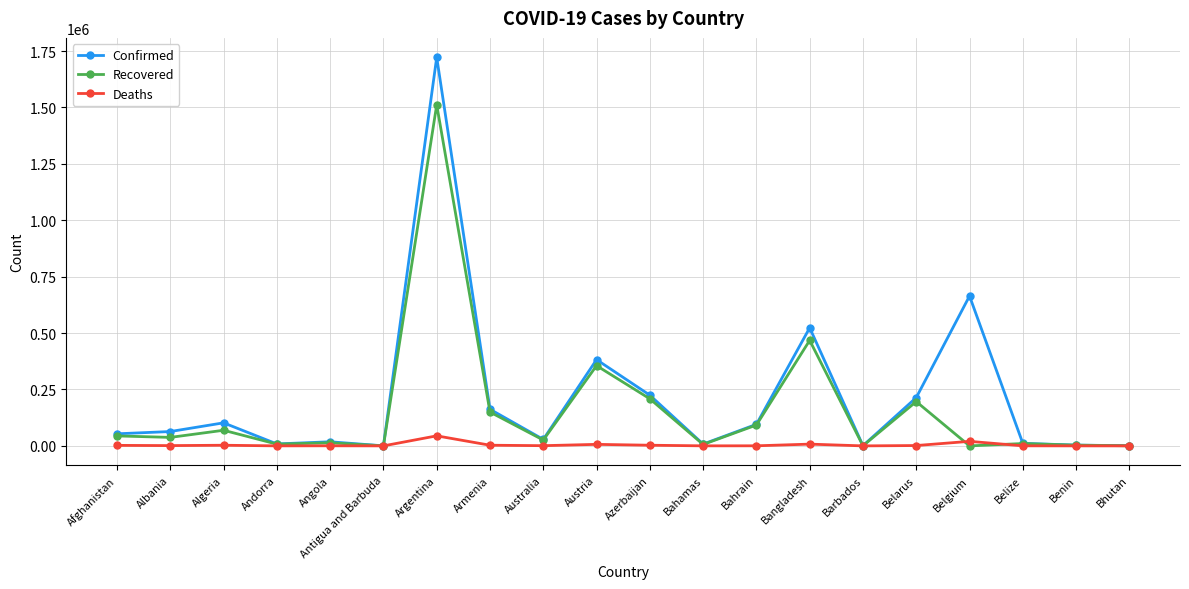

What is the label of the 15th point from the right?

Antigua and Barbuda